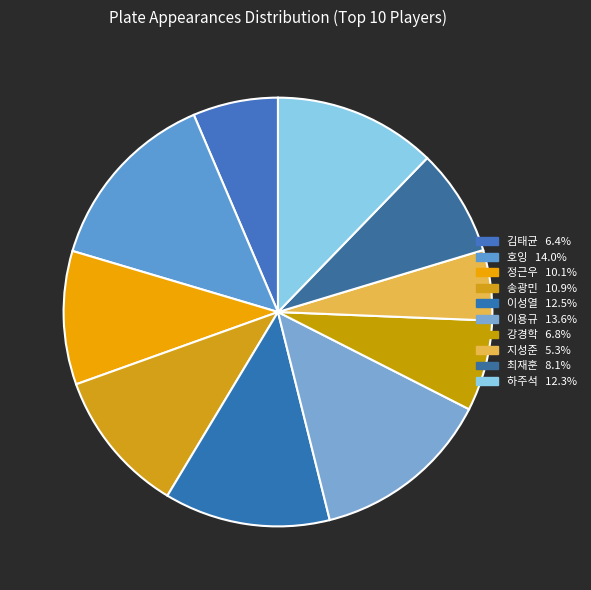

How many segments does this pie chart have?

10